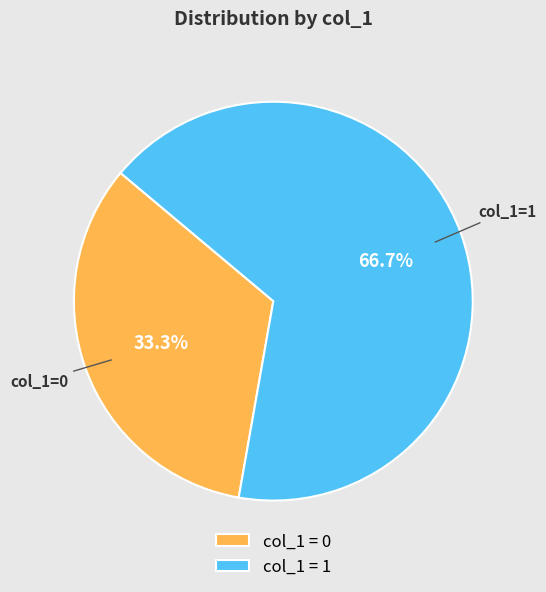

Between col_1 = 1 and col_1 = 0, which is larger?

col_1 = 1